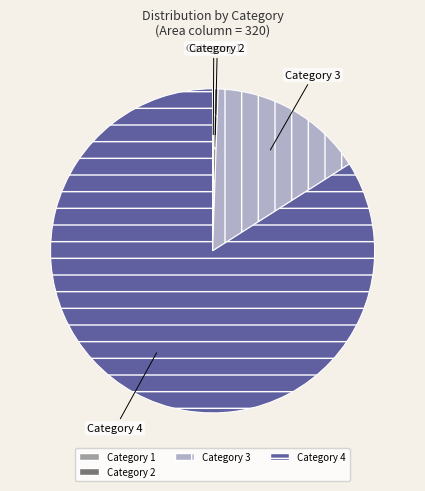

Does any single category account for the majority?

Yes